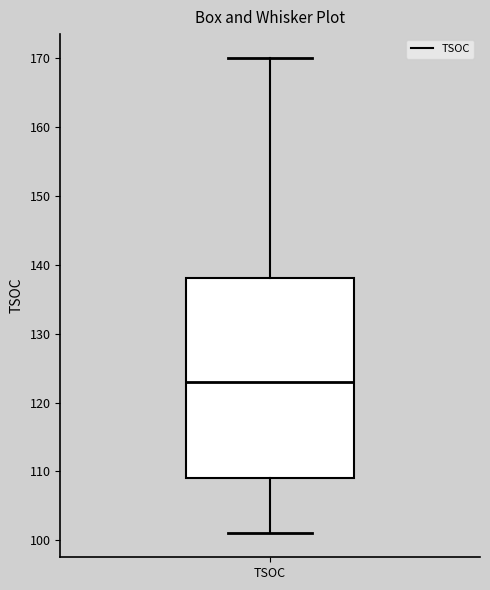

Transcribe this box plot: give where the median line is, the range the box spans, and where the two whiskers end, as read against the y-axis. The values are not printed on the chart, so give them approximately, as read against the axis.

median 123, box 109 to 138, whiskers 101 to 170